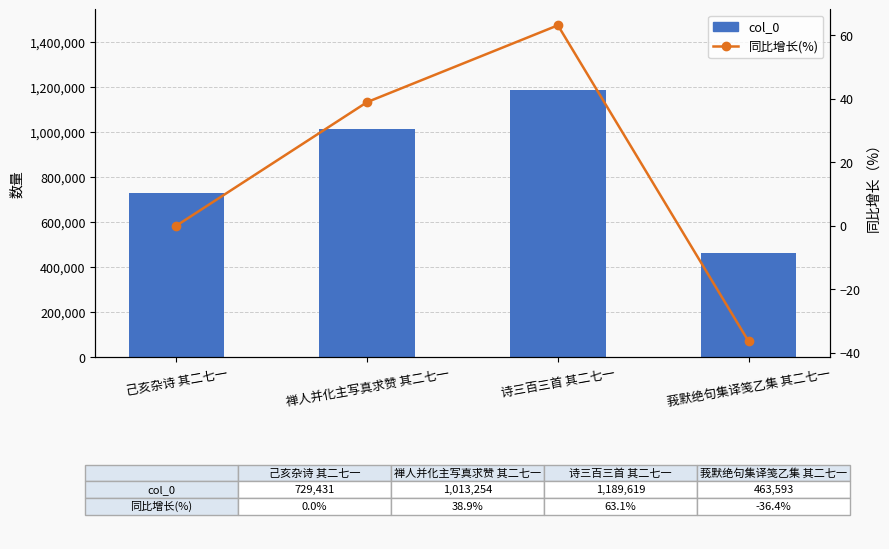

Which category has the highest value across all series?

诗三百三首 其二七一